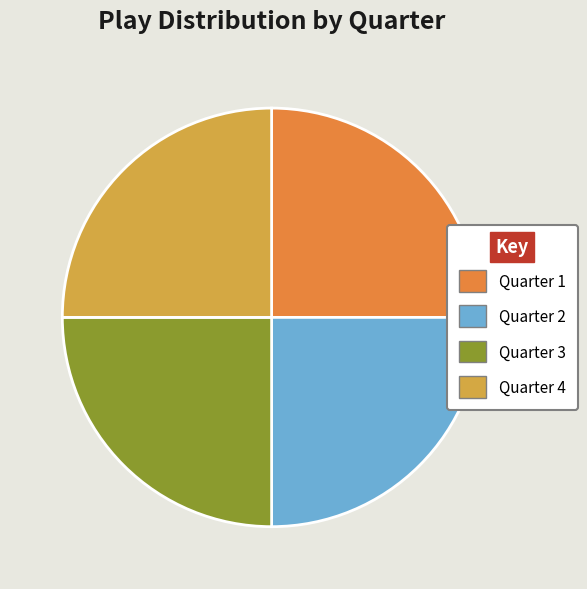

The Quarter 3 slice represents 41% of the pie. True or false?

False